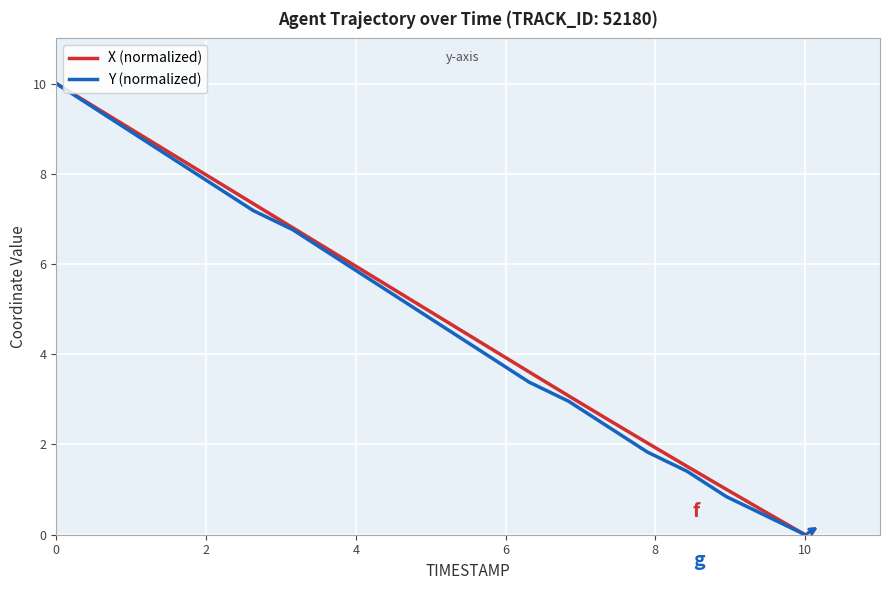

Is this an area chart (filled region under the line)?

No